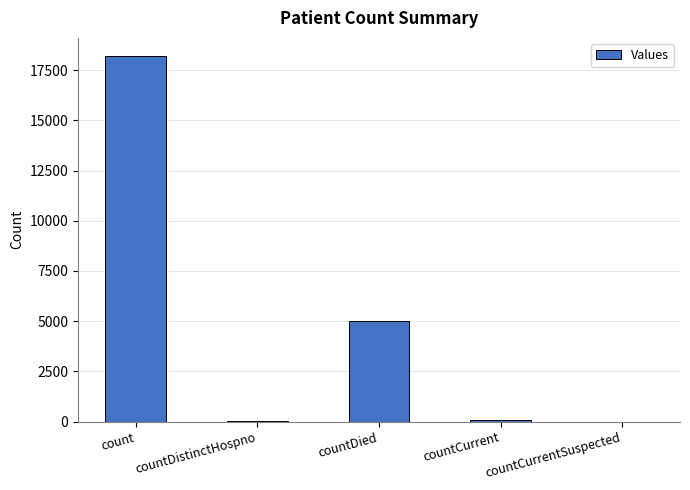

Which category has the highest value across all series?

count